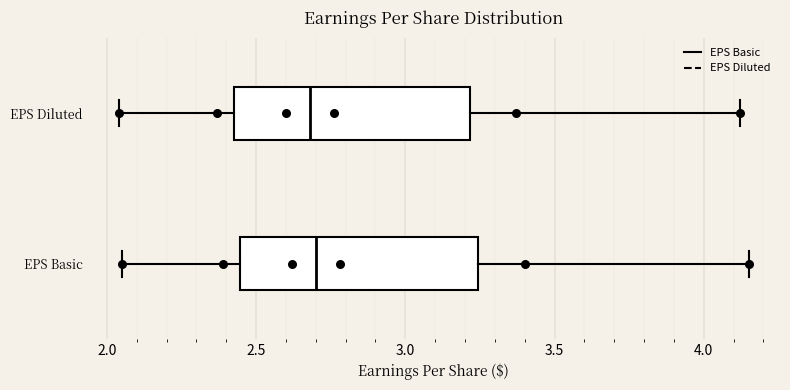

Reading bottom to top, read every box against the x-axis: the position of its median line, the range the box covers, and the ends of its whiskers. The values are not printed on the chart, so give them approximately, as read against the axis.

EPS Basic: median 2.70, box 2.45 to 3.25, whiskers 2.05 to 4.15
EPS Diluted: median 2.70, box 2.45 to 3.20, whiskers 2.05 to 4.10